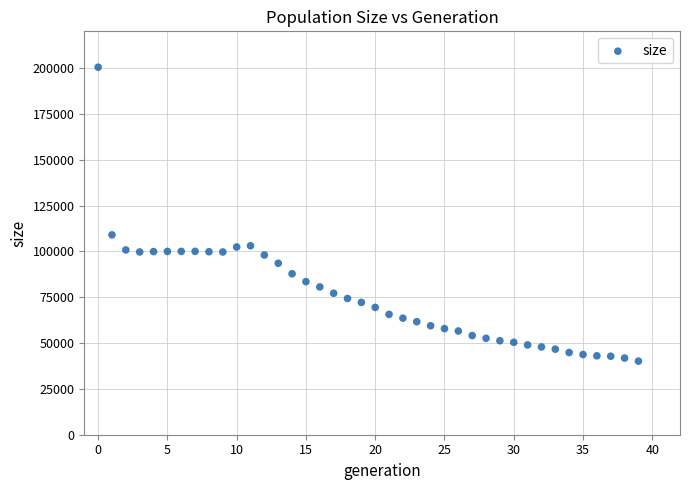

What Y value in the scatter plot is closest to 120292?

108999